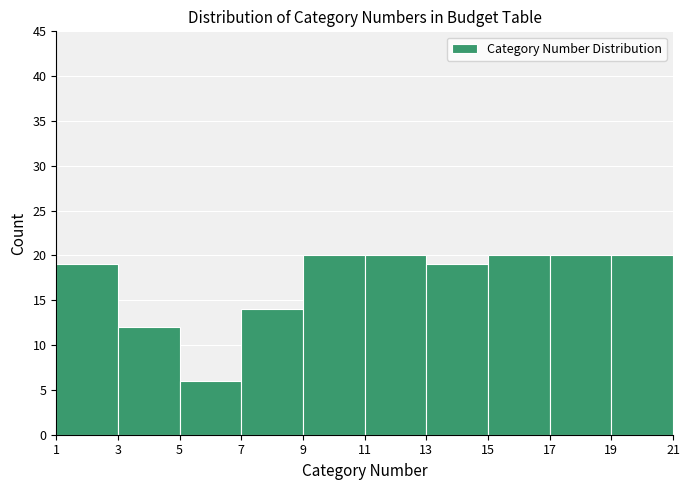

Reading left to right, transcribe this chart: for each bar, give the range it covers on the x-axis and its height. The values are not printed on the chart, so give them approximately, as read against the axis.

1 to 3: 19
3 to 5: 12
5 to 7: 6
7 to 9: 14
9 to 11: 20
11 to 13: 20
13 to 15: 19
15 to 17: 20
17 to 19: 20
19 to 21: 20